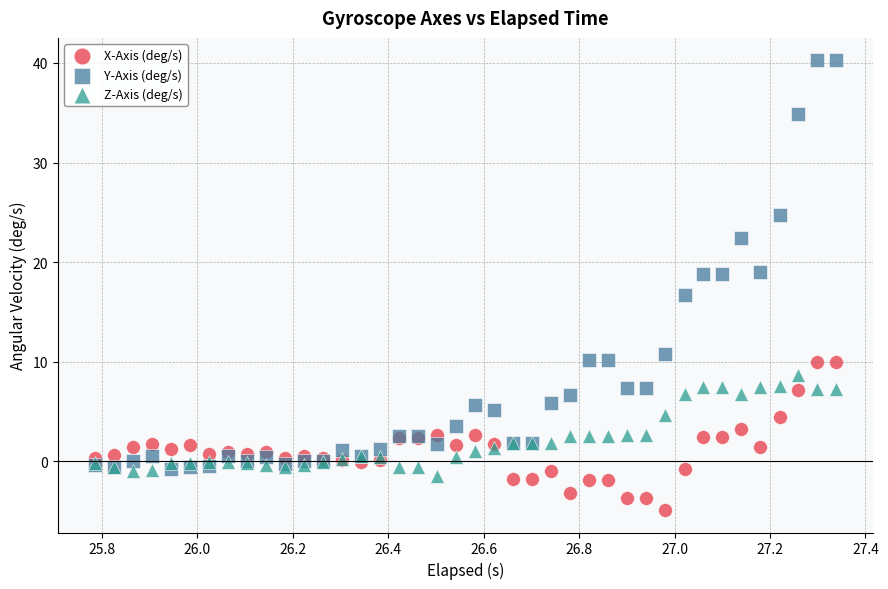

What is the X range (max minus min) for the scatter plot?

1.6